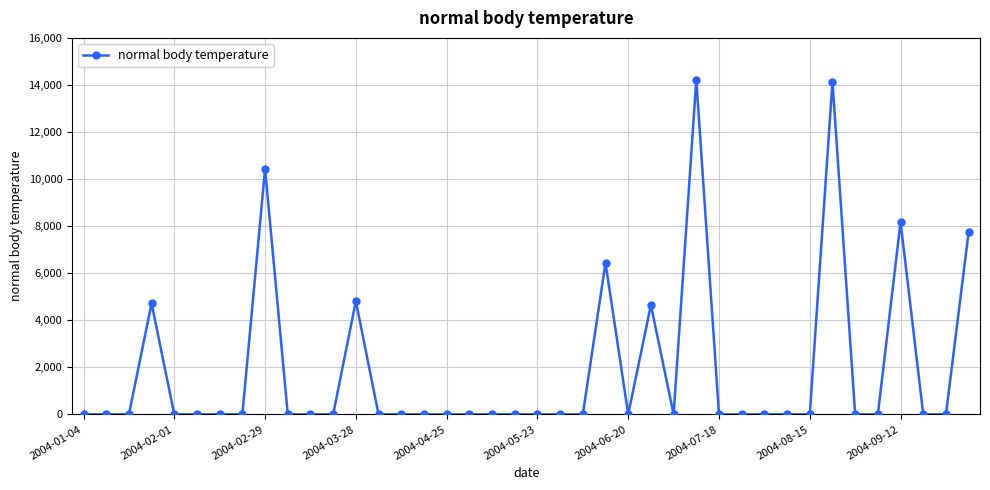

What is the sum of all values?

75339.3